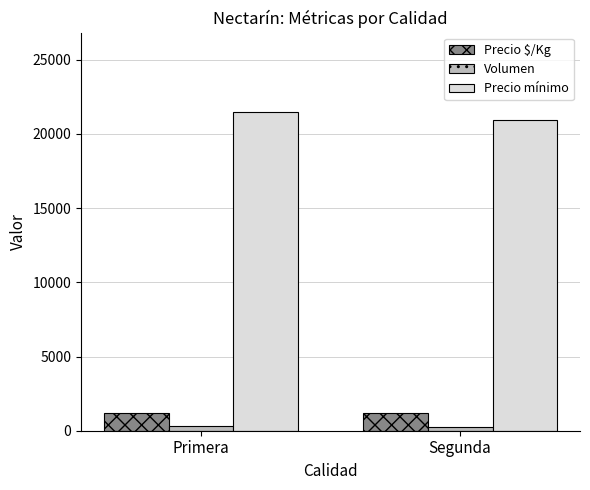

Rank the series by their maximum value, from highest to lowest.

Precio mínimo, Precio $/Kg, Volumen